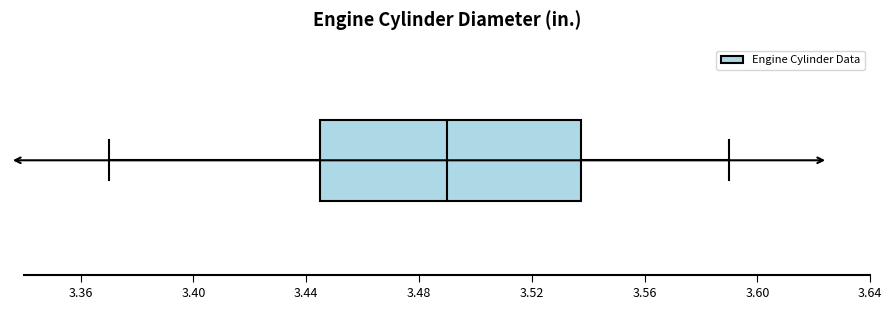

Read this box plot against the x-axis: the position of the median line, the range covered by the box, and the ends of both whiskers. The values are not printed on the chart, so give them approximately, as read against the axis.

median 3.490, box 3.445 to 3.540, whiskers 3.370 to 3.590